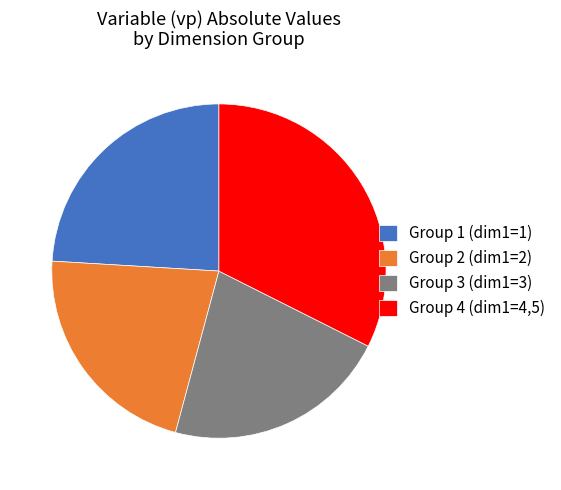

Is there a majority slice in this chart?

No